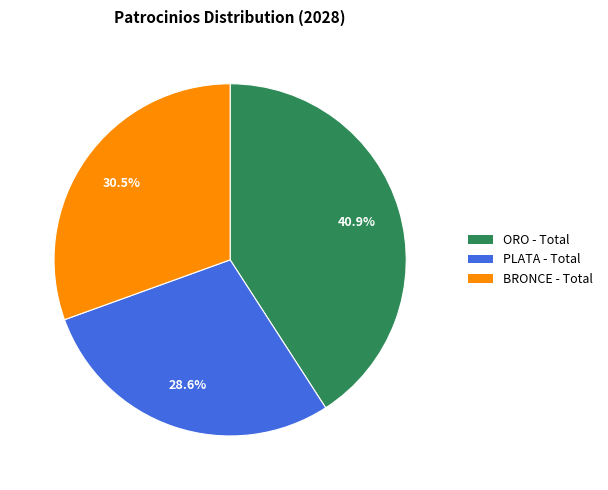

Which category has the biggest portion of the pie?

ORO - Total